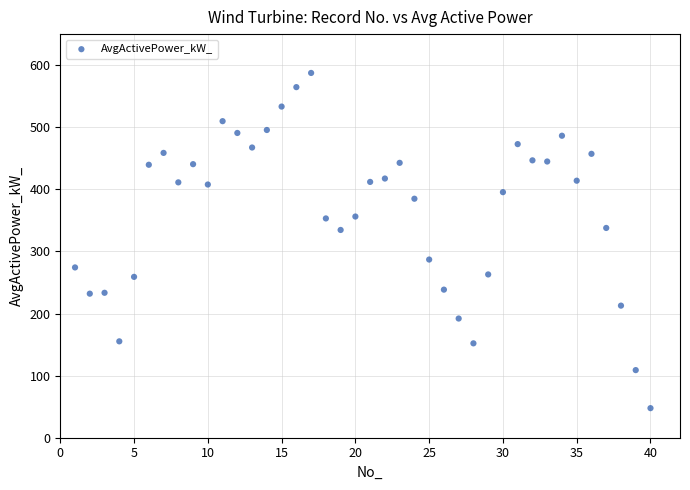

What is the range of X values (max minus min)?

39.0